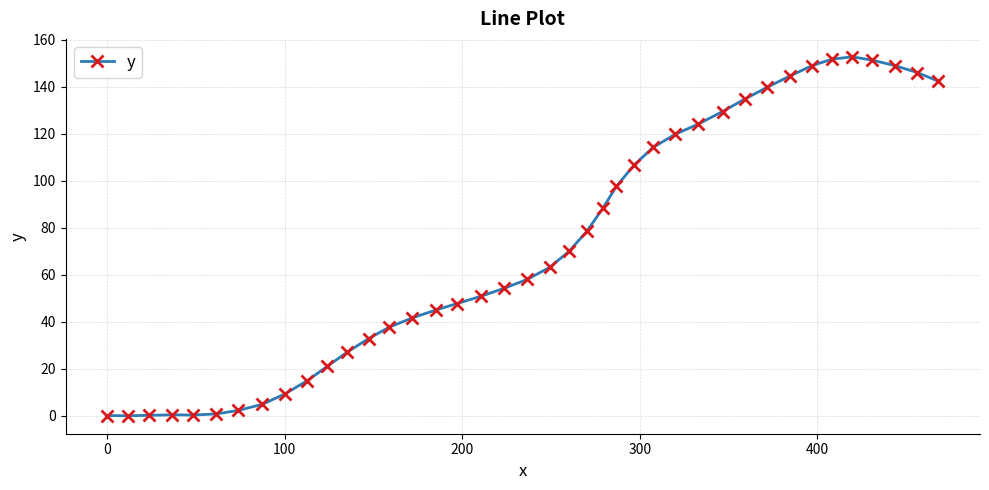

What is the sum of all values?

2901.5